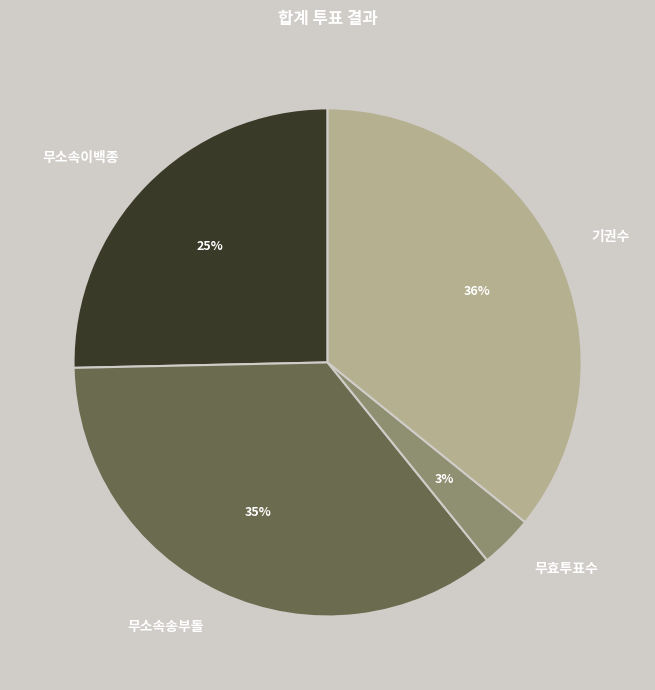

Which has a higher value, 무소속이백종 or 기권수?

기권수